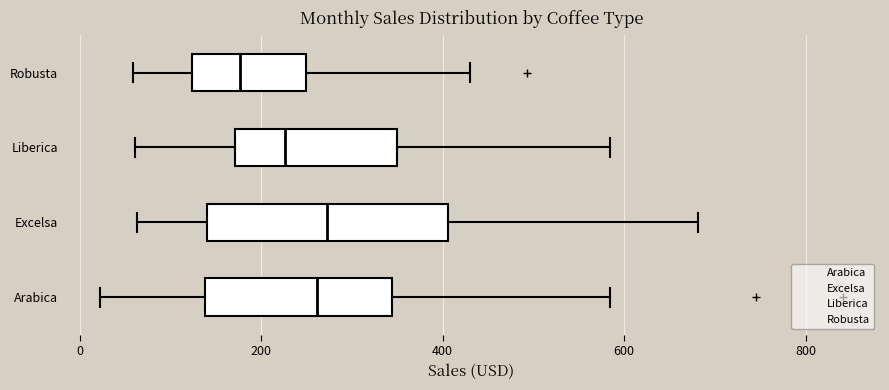

Comparing the boxes themselves (not the whiskers), which one is the widest?

Excelsa